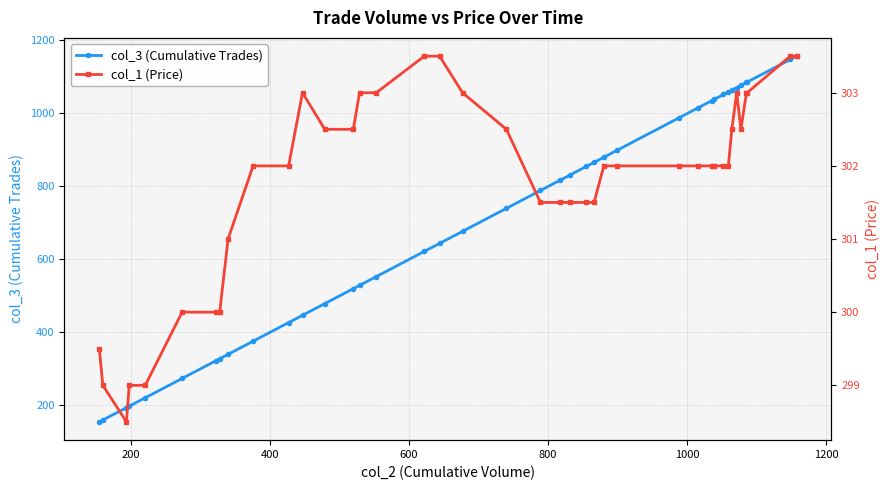

What is the maximum value for col_3 (Cumulative Trades)?

1157